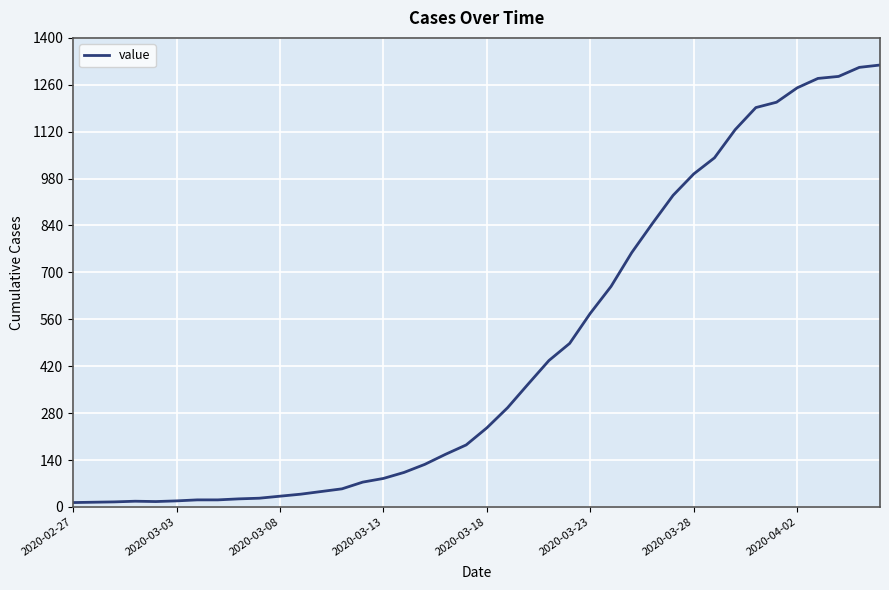

What is the maximum value shown in the chart?

1319